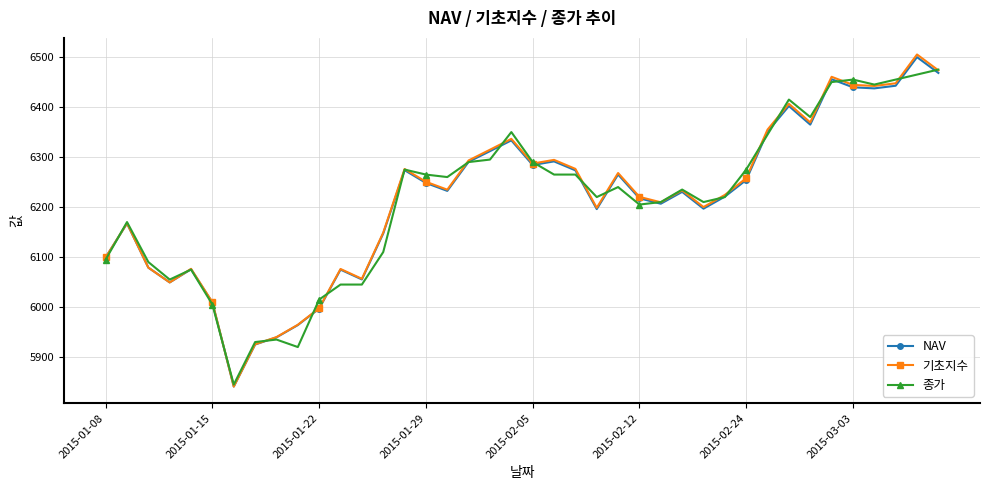

What is the value of the NAV point at the 37th from the left?

6437.4